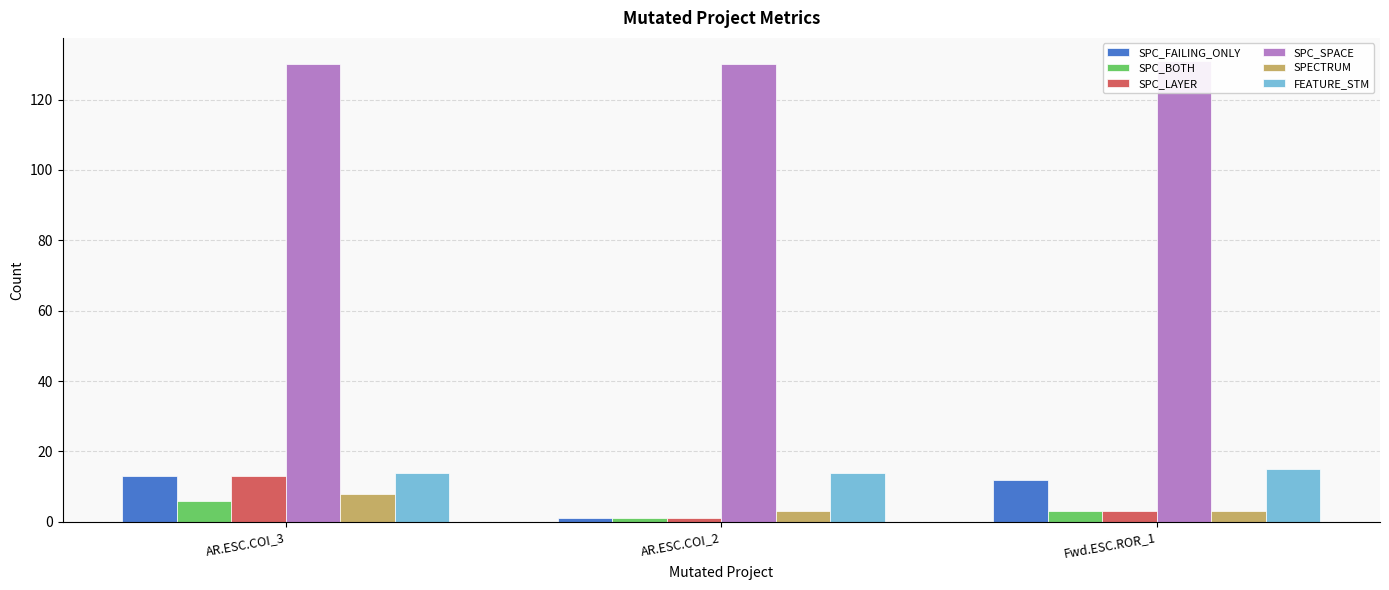

The value of SPC_LAYER at AR.ESC.COI_2 is 1. True or false?

True